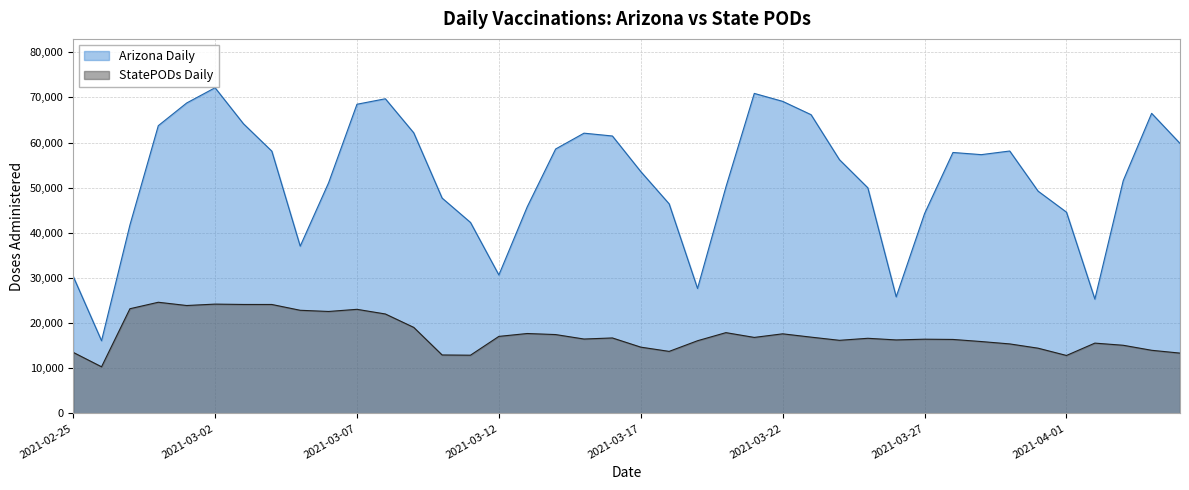

What is the spread (max minus min) of values at 2021-03-17?

38885